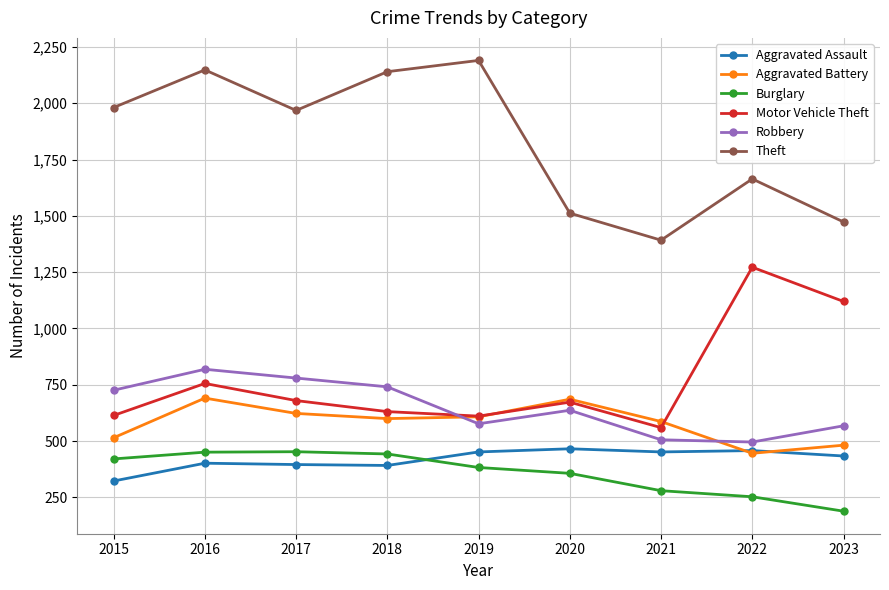

At which label does Aggravated Assault first exceed 434?

2019